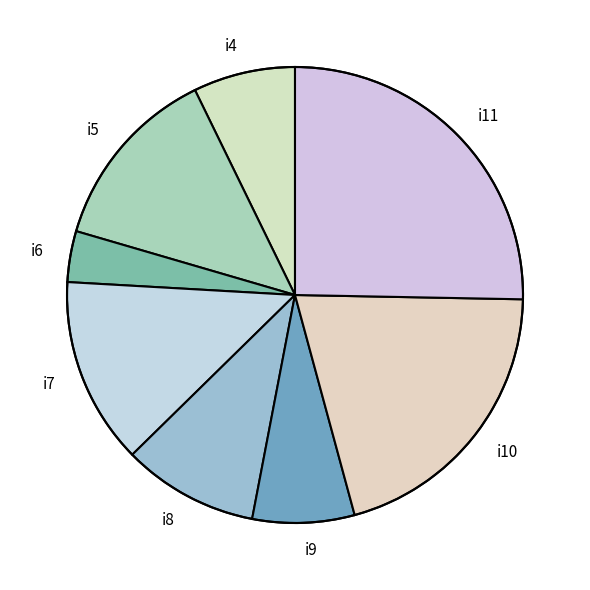

Between i10 and i4, which is larger?

i10